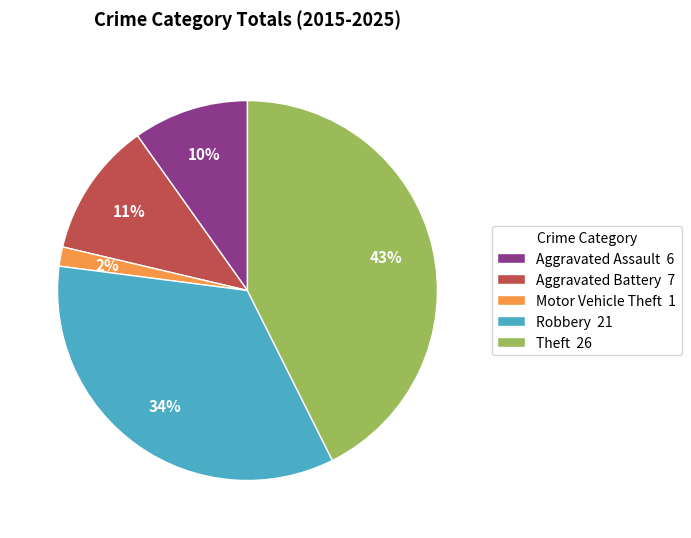

Rank the categories by value from highest to lowest.

Theft, Robbery, Aggravated Battery, Aggravated Assault, Motor Vehicle Theft